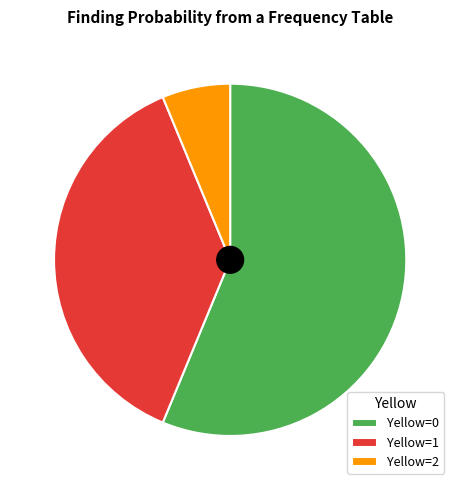

Between Yellow=0 and Yellow=1, which is larger?

Yellow=0